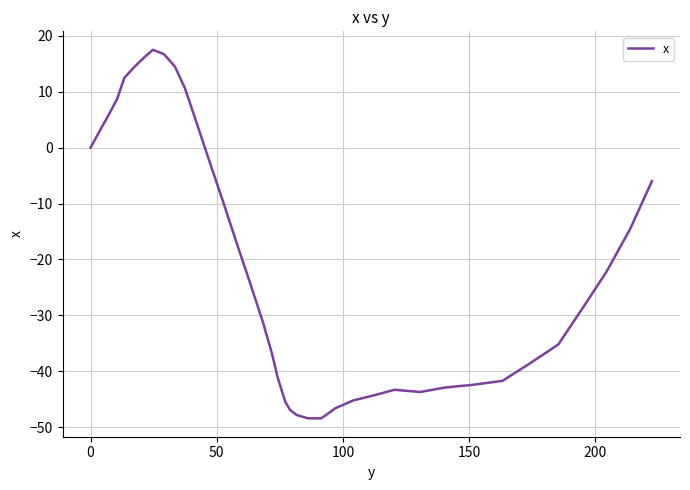

Does the chart have visible grid lines?

Yes